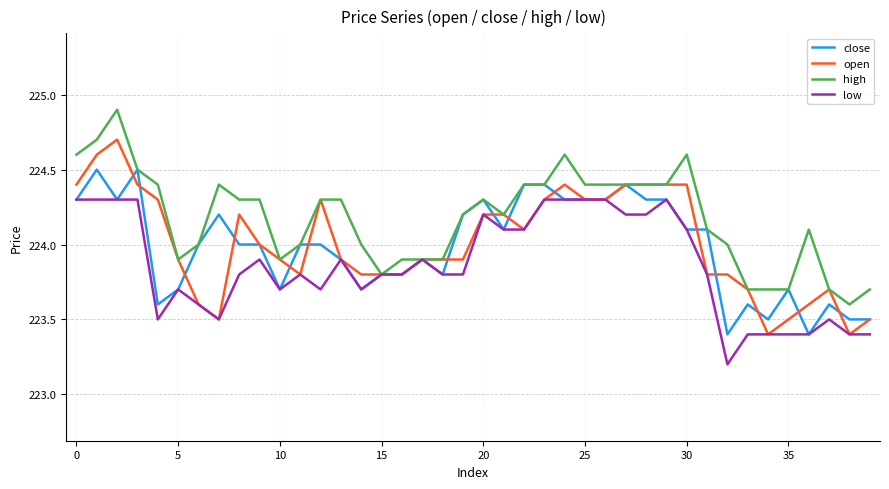

Reading right to left, transcribe all the data shown in this chart.

close: 223.5	223.5	223.6	223.4	223.7	223.5	223.6	223.4	224.1	224.1	224.3	224.3	224.4	224.3	224.3	224.3	224.4	224.4	224.1	224.3	224.2	223.8	223.9	223.8	223.8	223.7	223.9	224.0	224.0	223.7	224.0	224.0	224.2	224.0	223.7	223.6	224.5	224.3	224.5	224.3
open: 223.5	223.4	223.7	223.6	223.5	223.4	223.7	223.8	223.8	224.4	224.4	224.4	224.4	224.3	224.3	224.4	224.3	224.1	224.2	224.2	223.9	223.9	223.9	223.8	223.8	223.8	223.9	224.3	223.8	223.9	224.0	224.2	223.5	223.6	223.9	224.3	224.4	224.7	224.6	224.4
high: 223.7	223.6	223.7	224.1	223.7	223.7	223.7	224.0	224.1	224.6	224.4	224.4	224.4	224.4	224.4	224.6	224.4	224.4	224.2	224.3	224.2	223.9	223.9	223.9	223.8	224.0	224.3	224.3	224.0	223.9	224.3	224.3	224.4	224.0	223.9	224.4	224.5	224.9	224.7	224.6
low: 223.4	223.4	223.5	223.4	223.4	223.4	223.4	223.2	223.8	224.1	224.3	224.2	224.2	224.3	224.3	224.3	224.3	224.1	224.1	224.2	223.8	223.8	223.9	223.8	223.8	223.7	223.9	223.7	223.8	223.7	223.9	223.8	223.5	223.6	223.7	223.5	224.3	224.3	224.3	224.3